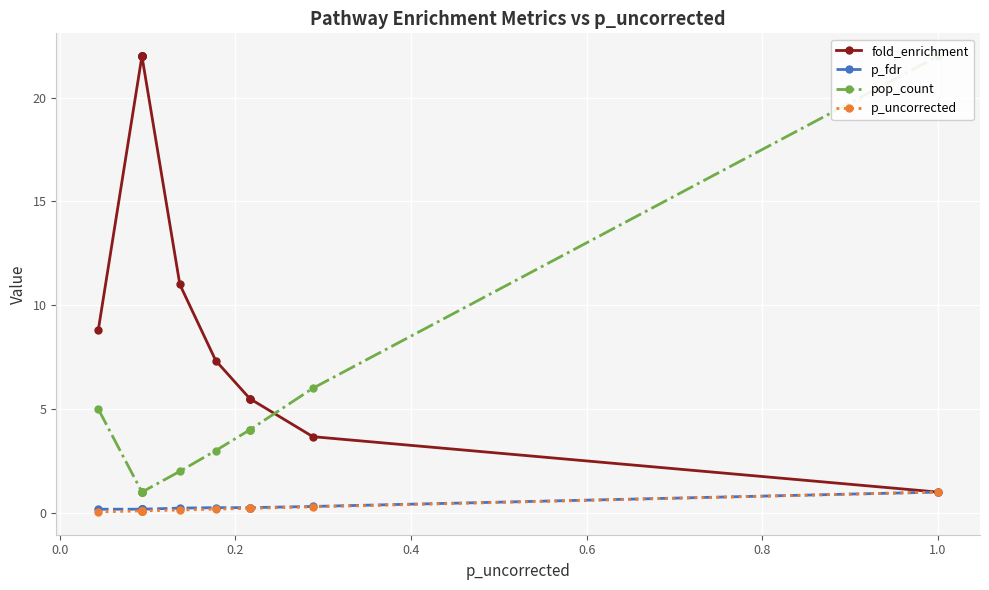

List the series in order of their peak value, highest first.

fold_enrichment, pop_count, p_fdr, p_uncorrected